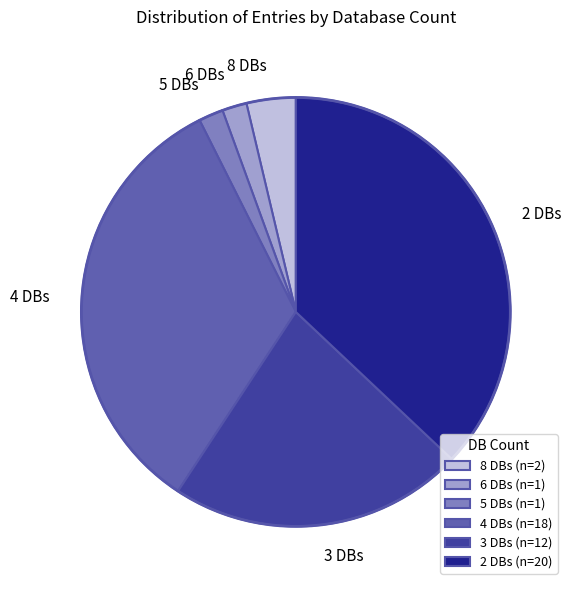

The 4 DBs slice represents 22% of the pie. True or false?

False